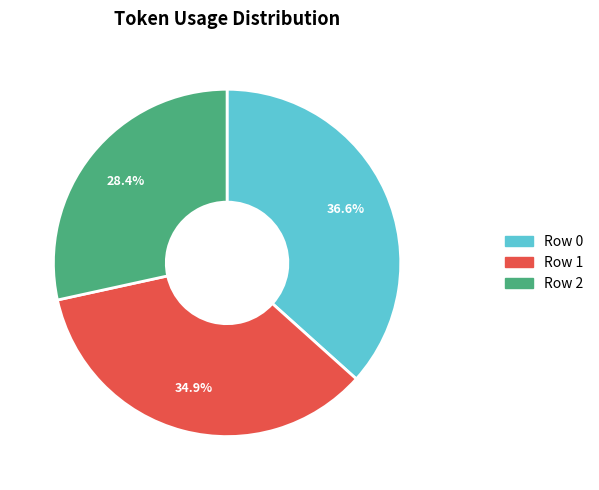

Does any single category account for the majority?

No